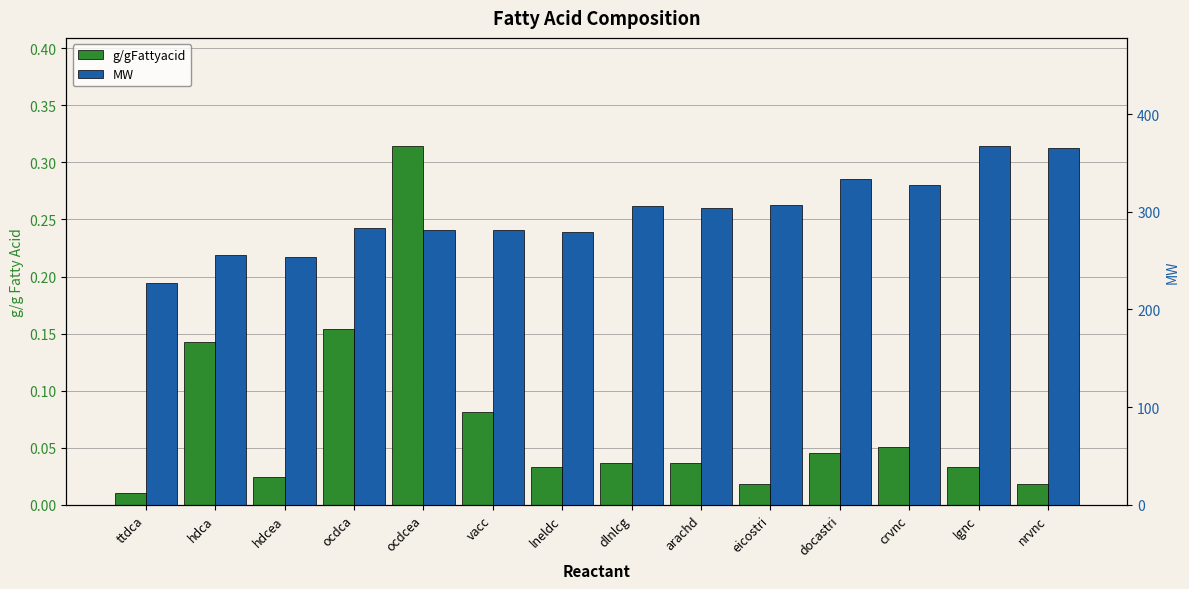

What position from the right is dlnlcg?

7